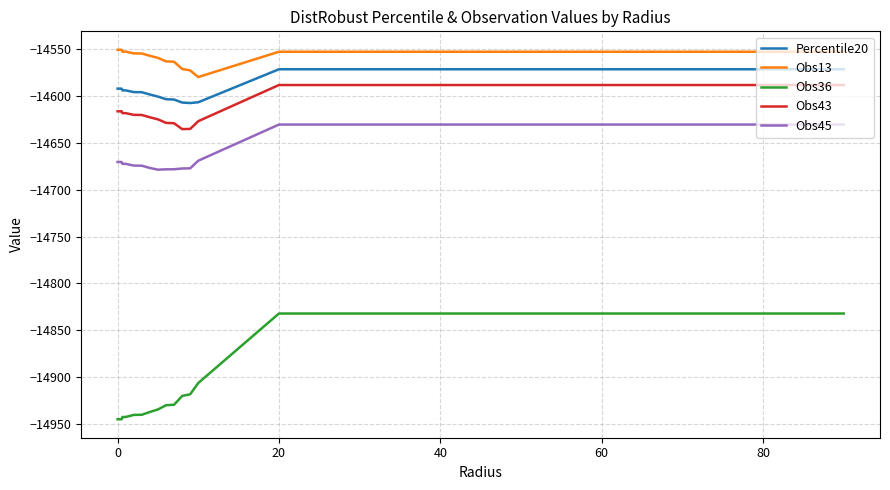

Which series has the largest range (max minus min)?

Obs36